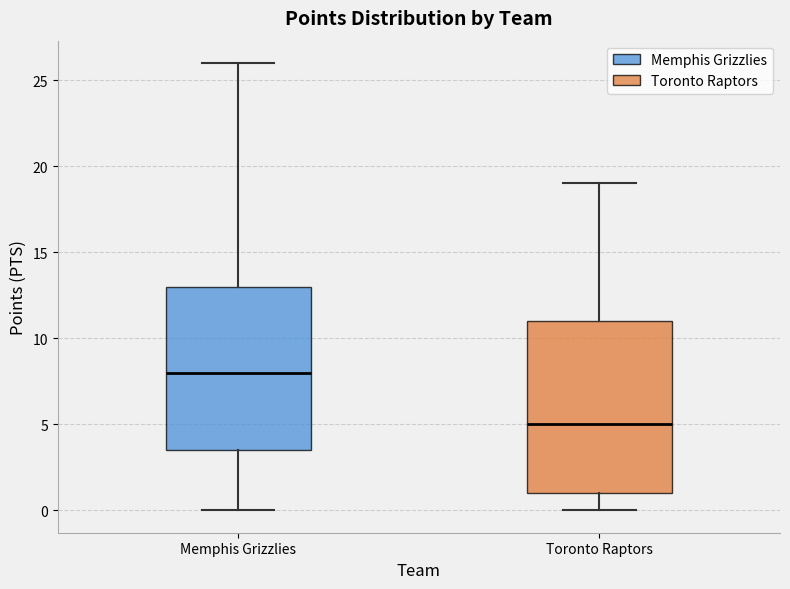

Which box's median line is the lowest?

Toronto Raptors